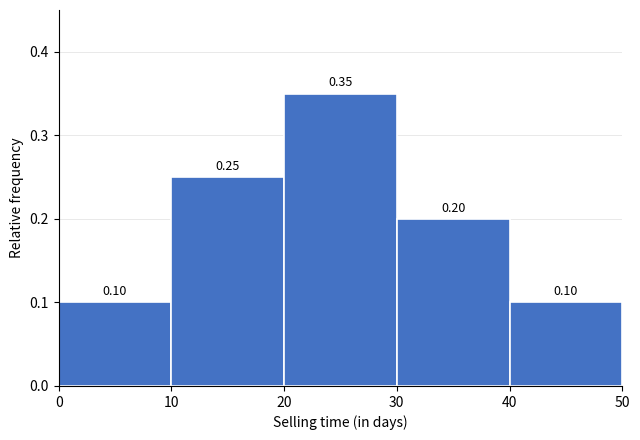

How tall is the bar that spans 40 to 50 on the x-axis?

0.10